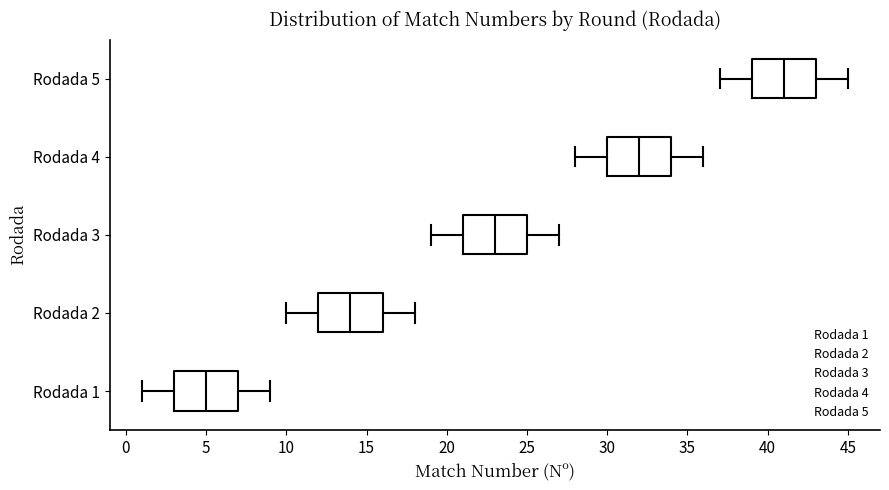

Reading bottom to top, transcribe this box plot: for each box, give where its median line is, the range the box spans, and where its two whiskers end, as read against the x-axis. The values are not printed on the chart, so give them approximately, as read against the axis.

Rodada 1: median 5, box 3 to 7, whiskers 1 to 9
Rodada 2: median 14, box 12 to 16, whiskers 10 to 18
Rodada 3: median 23, box 21 to 25, whiskers 19 to 27
Rodada 4: median 32, box 30 to 34, whiskers 28 to 36
Rodada 5: median 41, box 39 to 43, whiskers 37 to 45